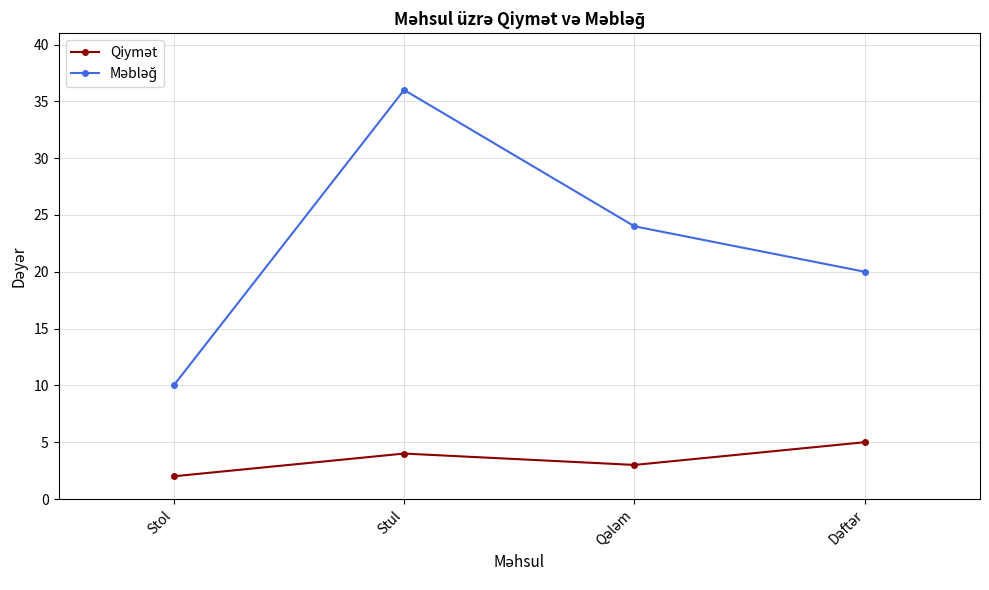

What is the maximum value shown in the chart?

36